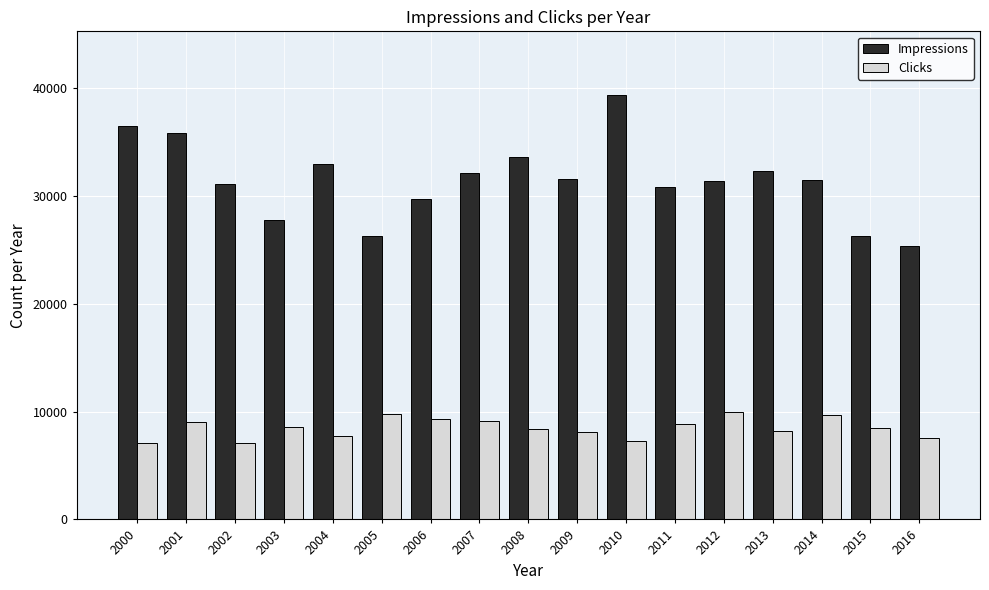

How many bars are there in each group?

2